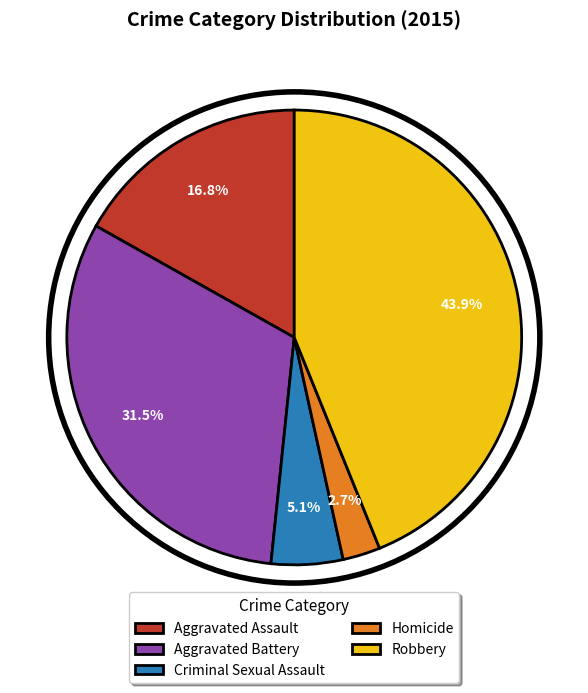

What is the largest slice in the pie chart?

Robbery